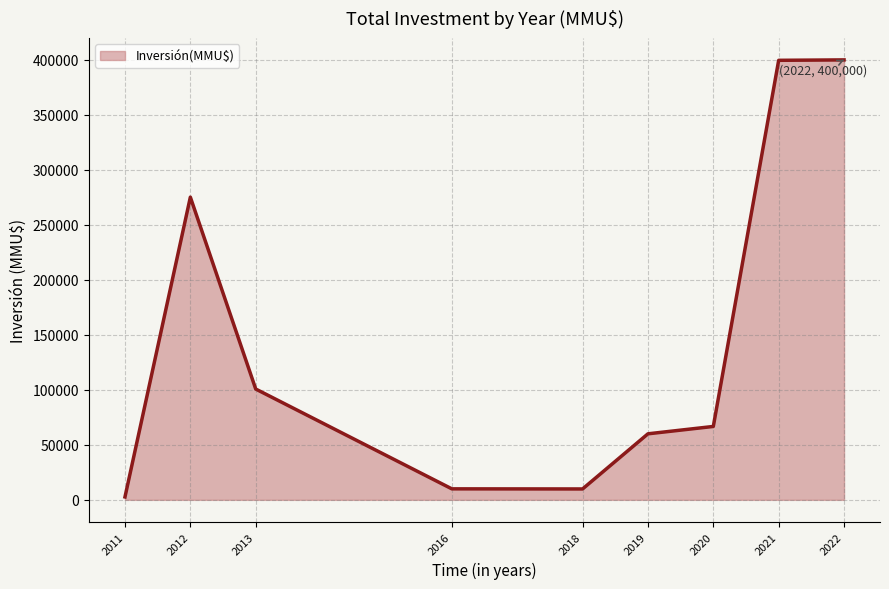

Approximately how many times larger is the value at 2019 compared to 2018?

6.1